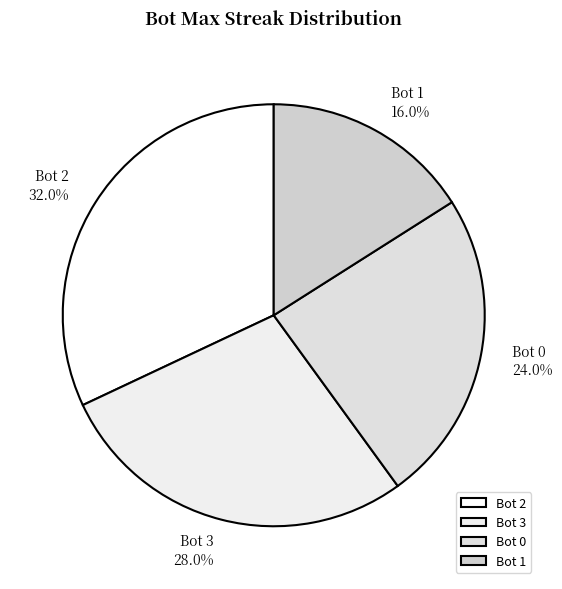

Which slice is the largest?

Bot 2